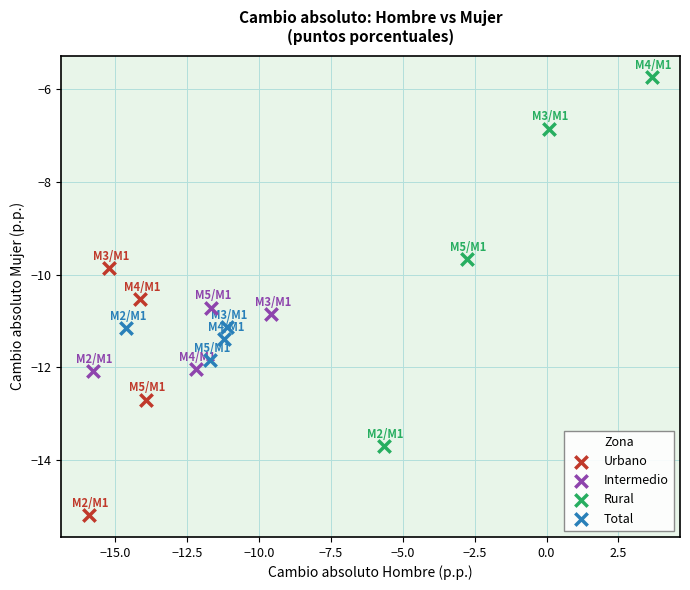

Which series contains the lowest Y value?

Urbano